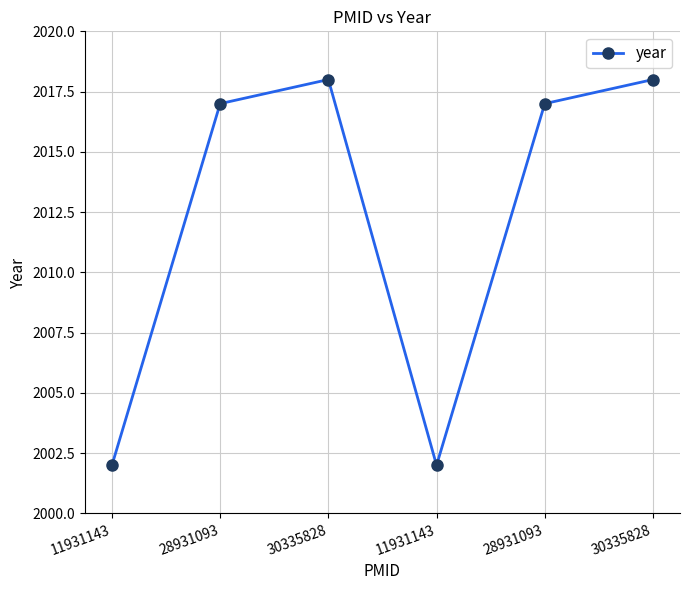

Count the number of categories in the chart.

6